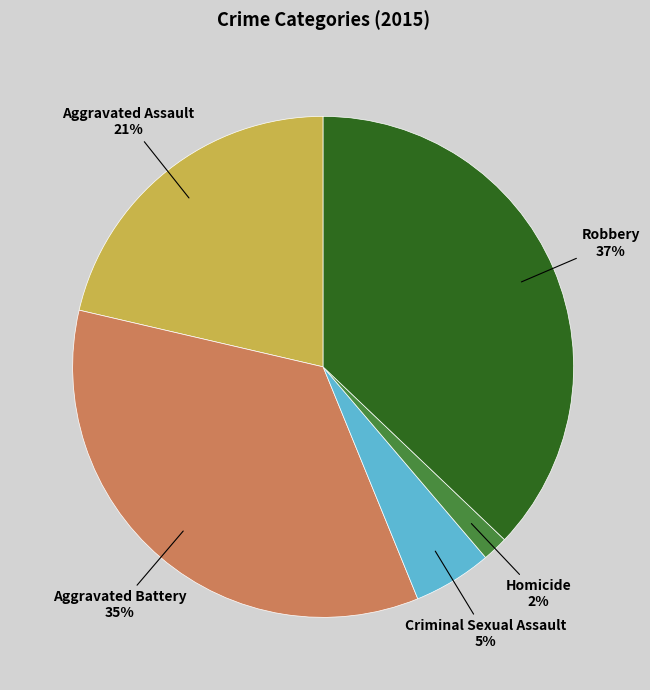

Is there a majority slice in this chart?

No